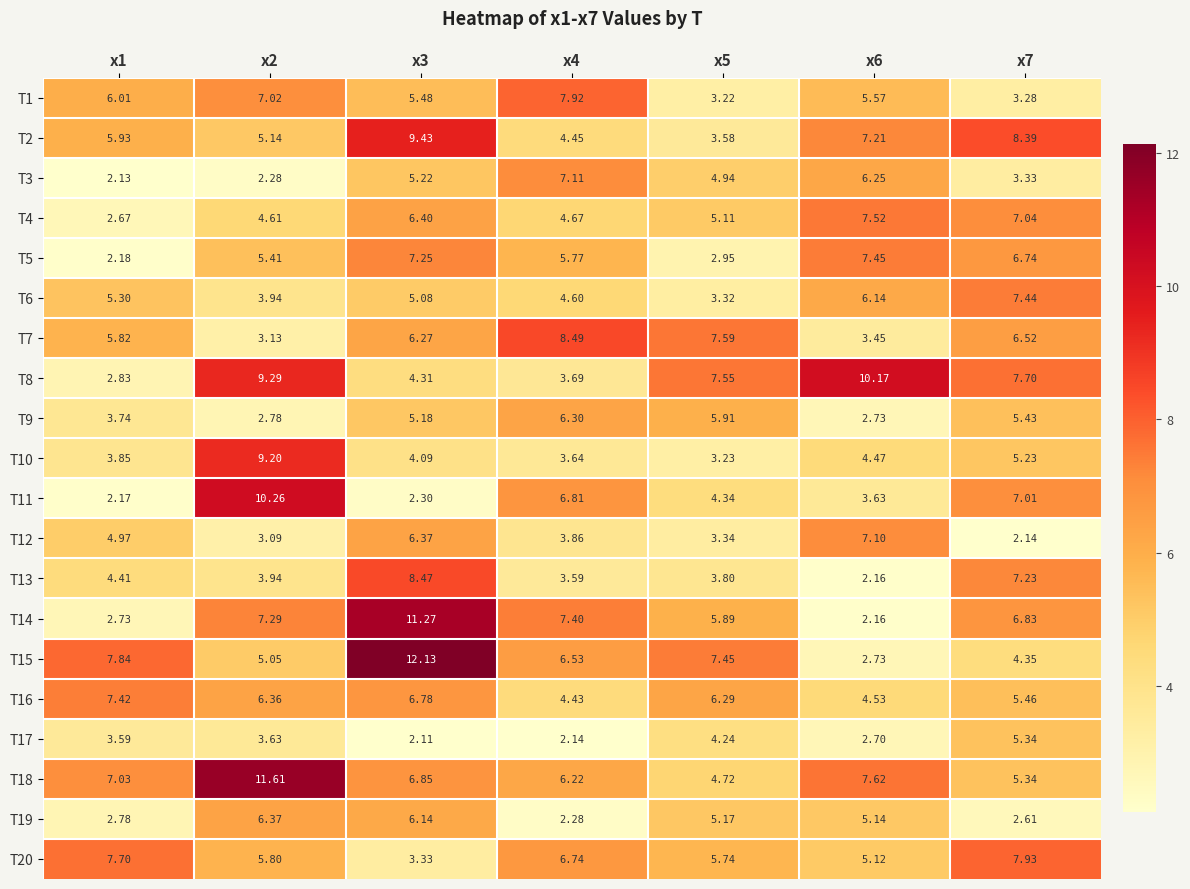

List the series in order of their peak value, lowest first.

T17, T9, T19, T12, T3, T16, T6, T5, T4, T1, T20, T13, T7, T10, T2, T8, T11, T14, T18, T15